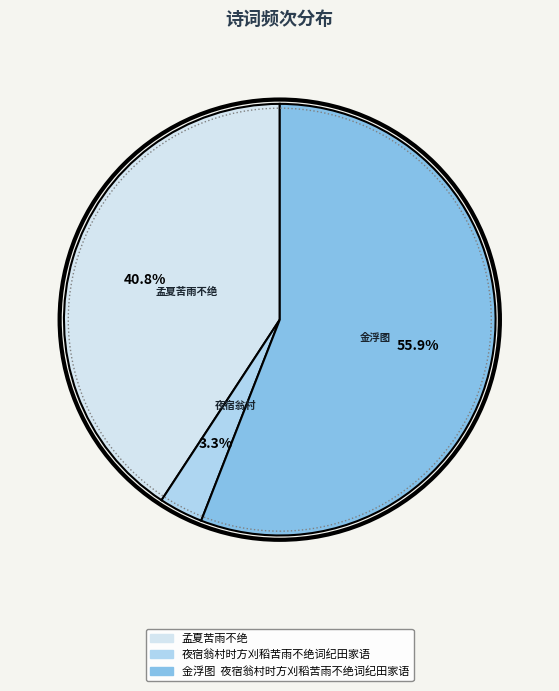

To the nearest percent, what is the difference between the largest and smallest slice percentages?

53%